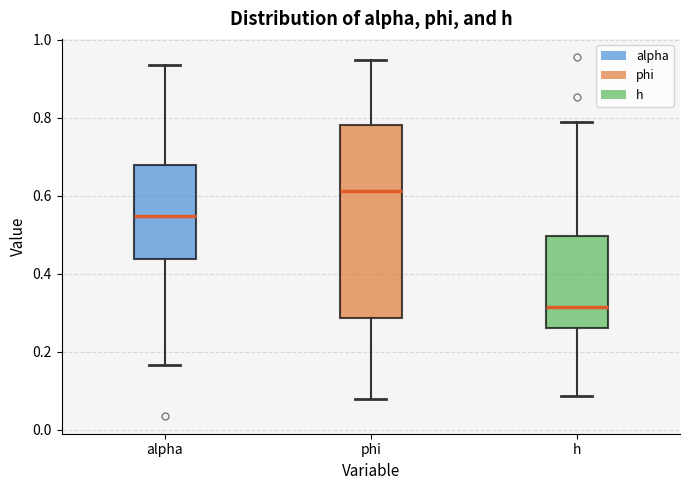

Comparing the boxes themselves (not the whiskers), which one is the tallest?

phi